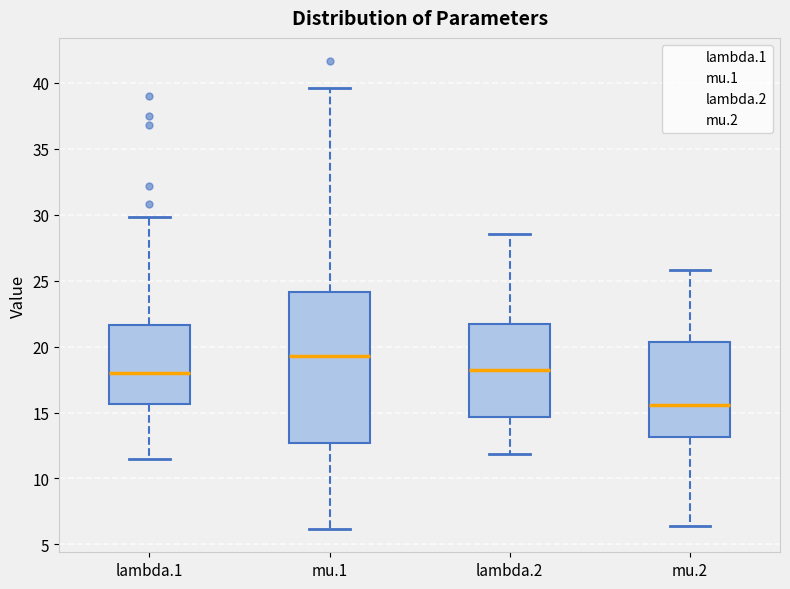

Which box's median line is the highest?

mu.1